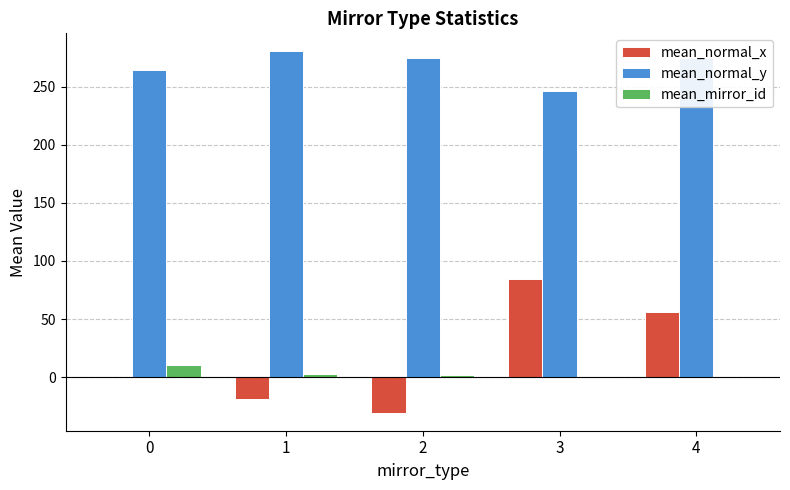

What is the total value across all series at 0?

275.0